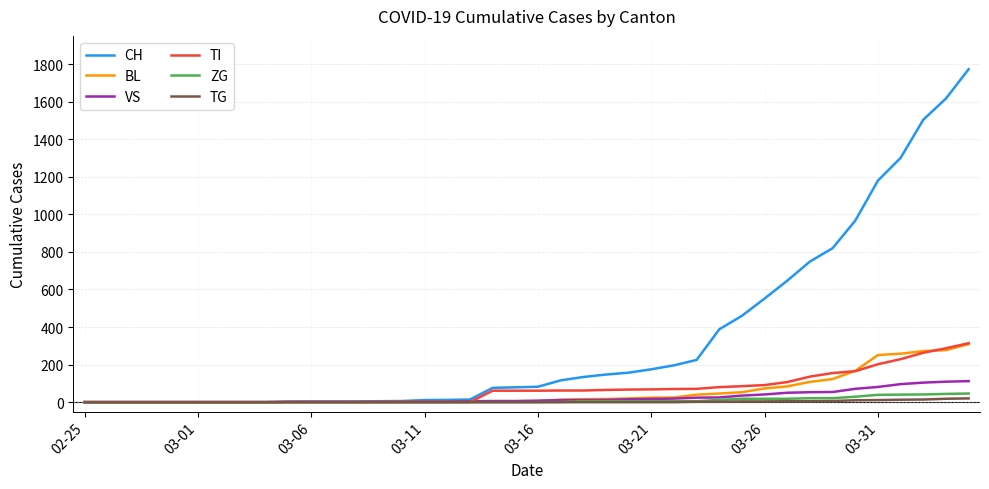

What is the greatest value displayed?

1773